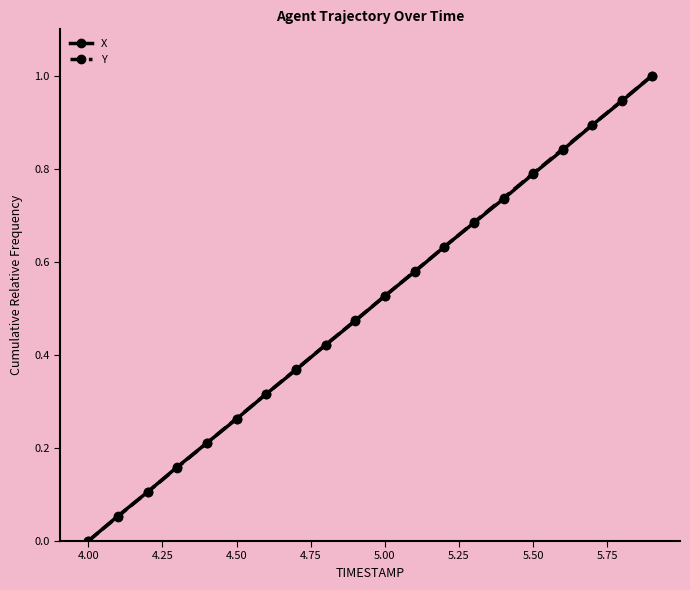

True or false: X has more than 0 interior local peaks.

False